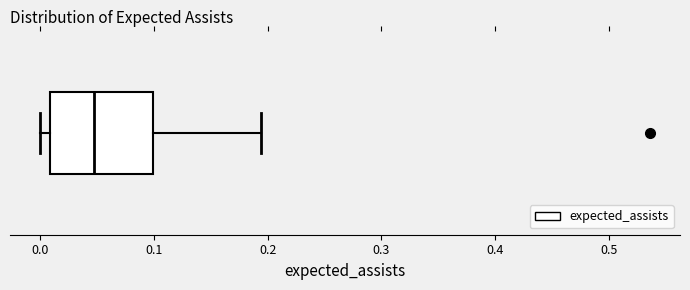

Where is the right edge of the box on the x-axis? The values are not printed on the chart, so give them approximately, as read against the axis.

0.10